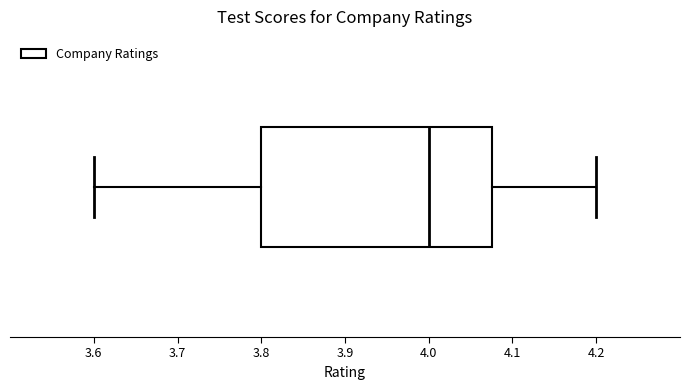

Where does the left whisker of the box end on the x-axis? The values are not printed on the chart, so give them approximately, as read against the axis.

3.60